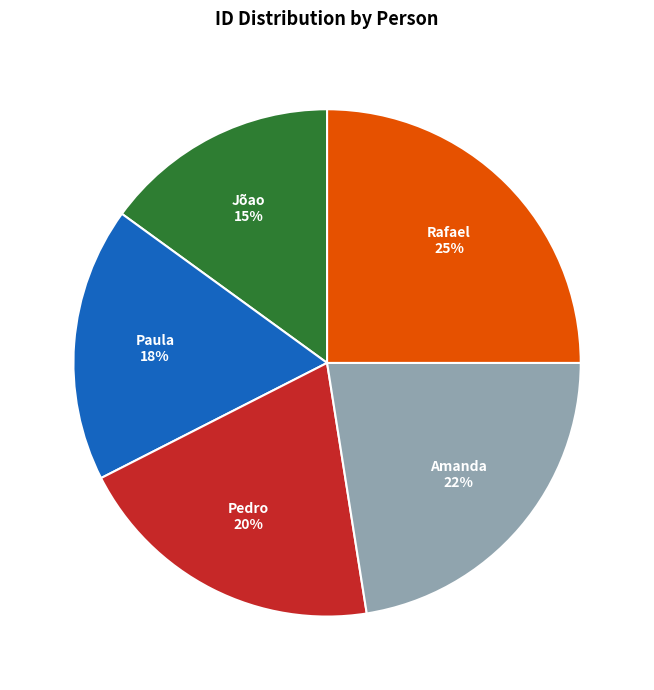

Which slice is the smallest?

Jõao